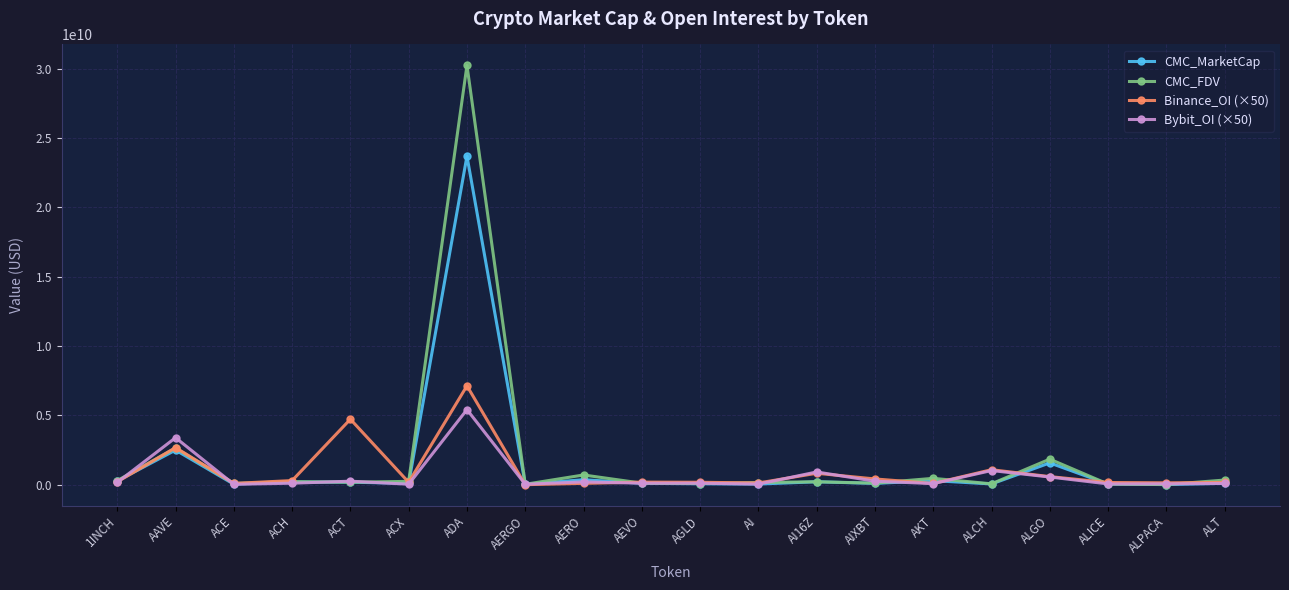

The Bybit_OI (×50) series shows 5413862550.0 at ADA. True or false?

True